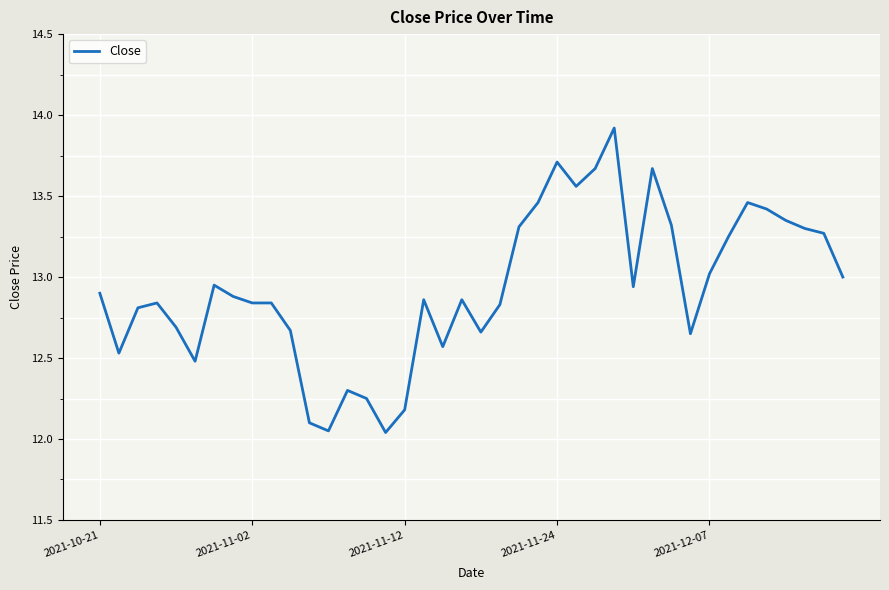

What is the maximum value shown in the chart?

13.9